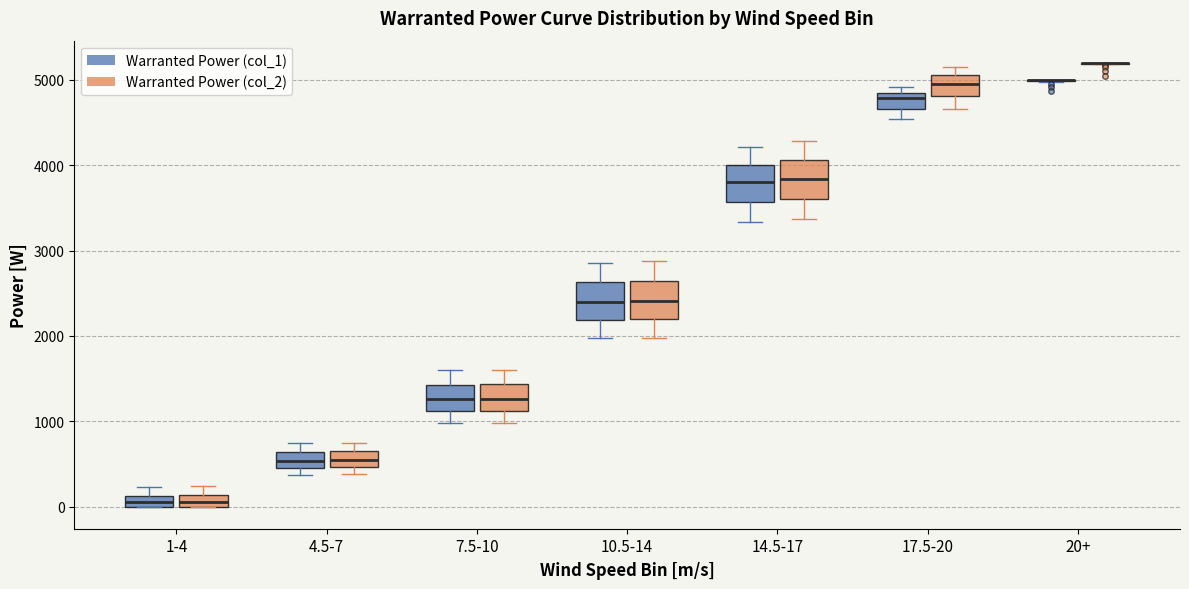

Where is the upper edge of the box for 4.5-7 (Warranted Power (col_1)) on the y-axis? The values are not printed on the chart, so give them approximately, as read against the axis.

600